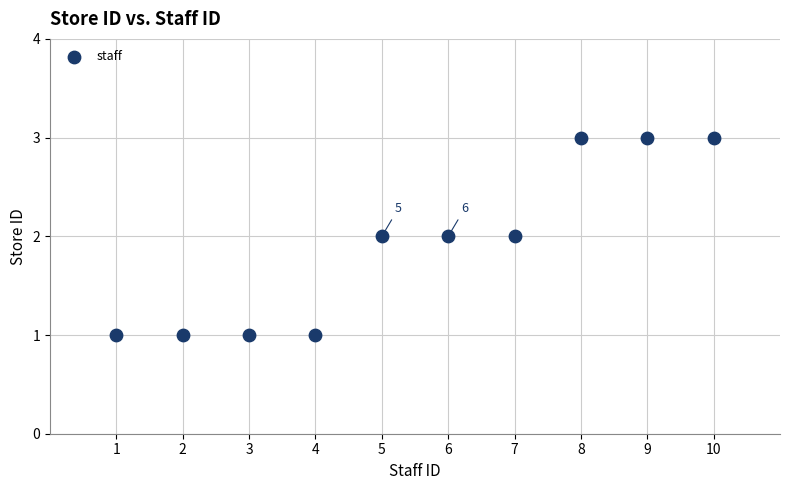

What is the range of X values (max minus min)?

9